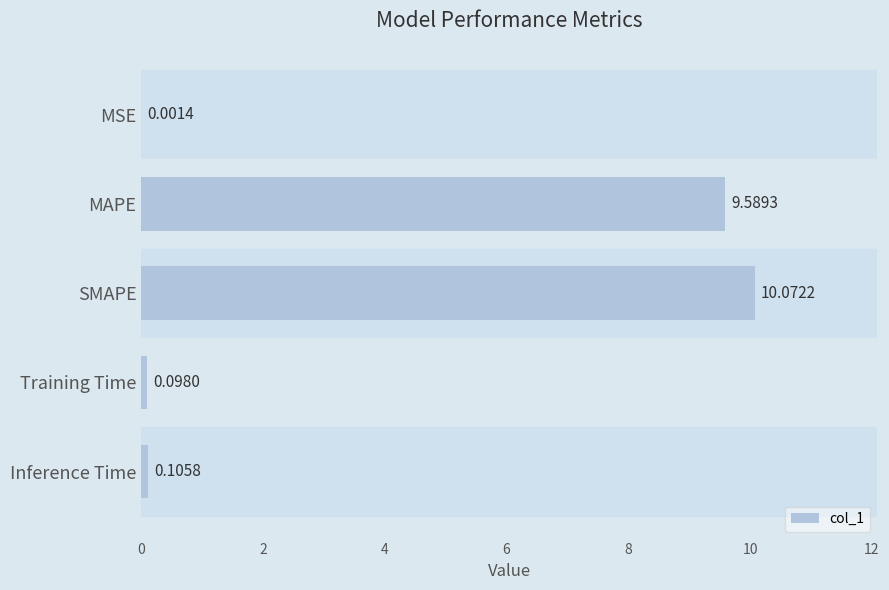

What is the ratio of the value at MAPE to the value at SMAPE?

1.0